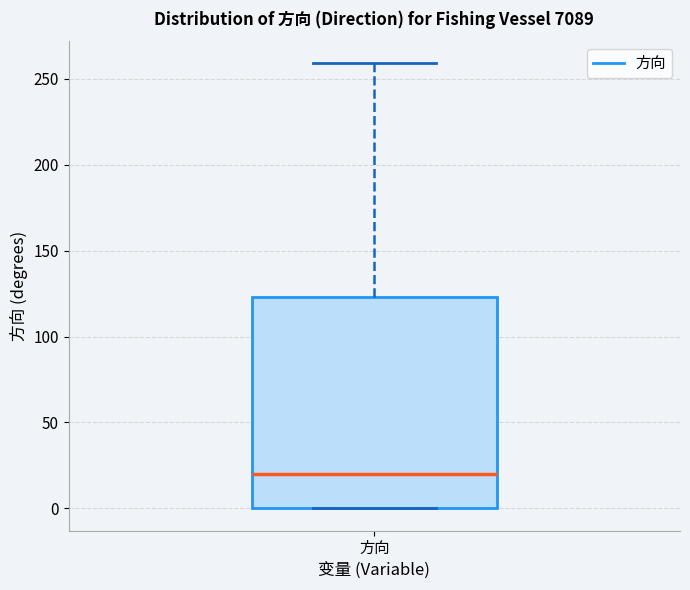

Transcribe this box plot: give where the median line is, the range the box spans, and where the two whiskers end, as read against the y-axis. The values are not printed on the chart, so give them approximately, as read against the axis.

median 20, box 0 to 125, whiskers 0 to 260